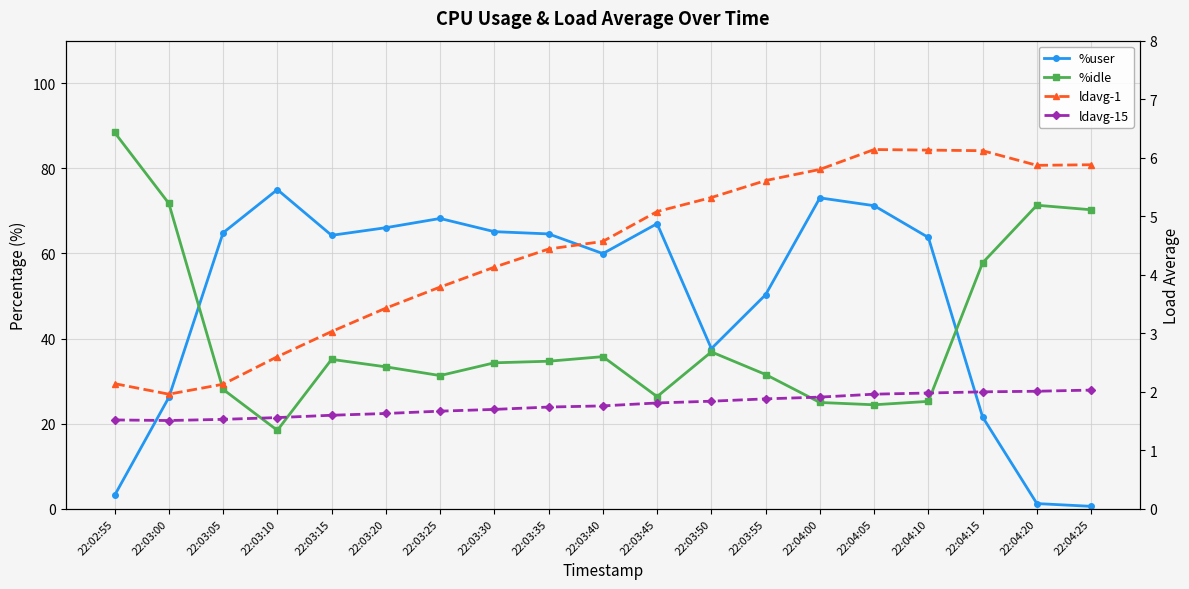

The value of %idle at 22:03:35 is 17.8. True or false?

False